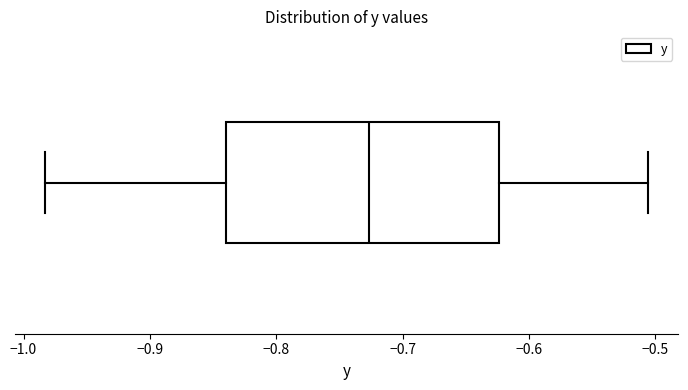

Read this box plot against the x-axis: the position of the median line, the range covered by the box, and the ends of both whiskers. The values are not printed on the chart, so give them approximately, as read against the axis.

median -0.73, box -0.84 to -0.62, whiskers -0.98 to -0.51